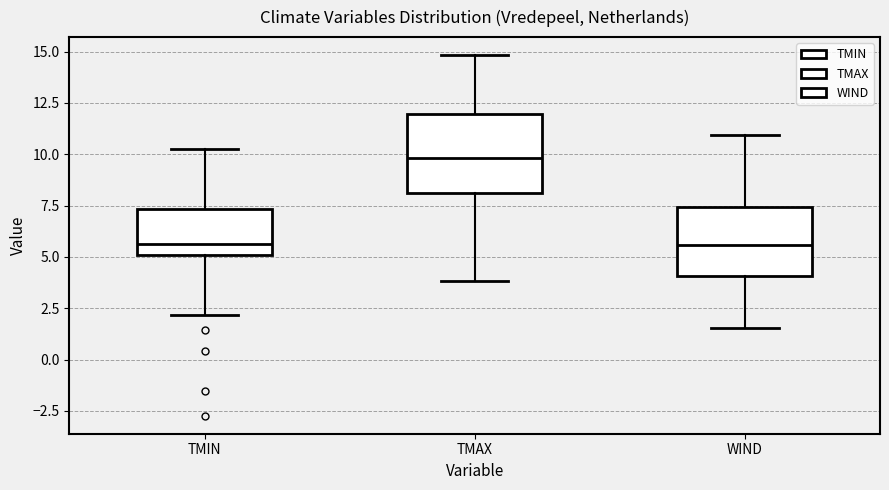

Where does the upper whisker of the box for TMAX end on the y-axis? The values are not printed on the chart, so give them approximately, as read against the axis.

15.0